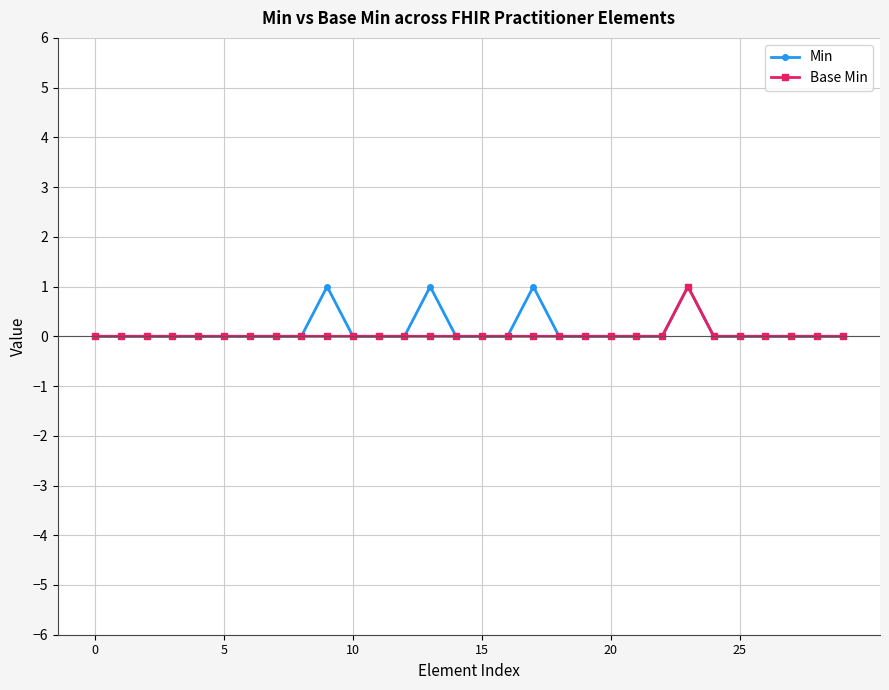

Reading left to right, transcribe all the data shown in this chart.

Min: 0	0	0	0	0	0	0	0	0	1	0	0	0	1	0	0	0	1	0	0	0	0	0	1	0	0	0	0	0	0
Base Min: 0	0	0	0	0	0	0	0	0	0	0	0	0	0	0	0	0	0	0	0	0	0	0	1	0	0	0	0	0	0